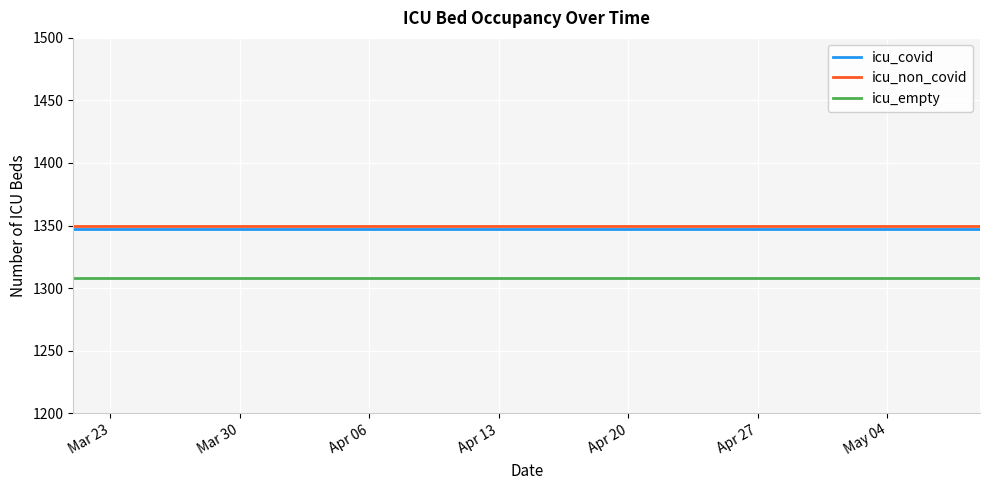

What is the highest value of the icu_non_covid series?

1350